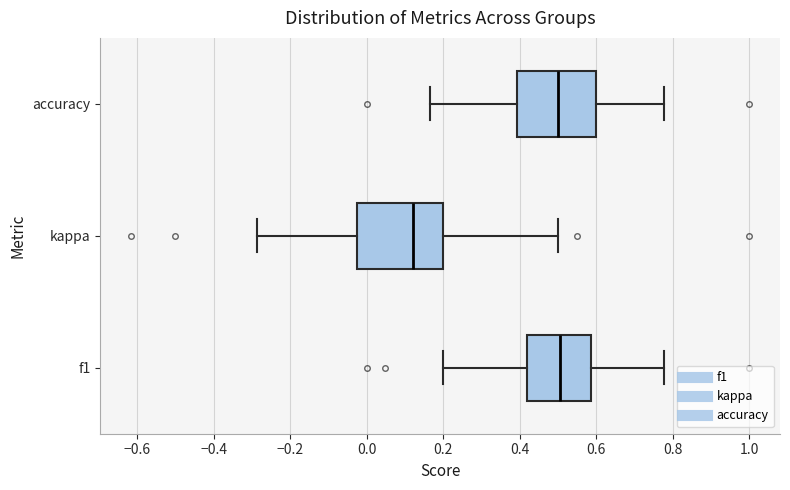

Which box has the furthest to the left median line?

kappa